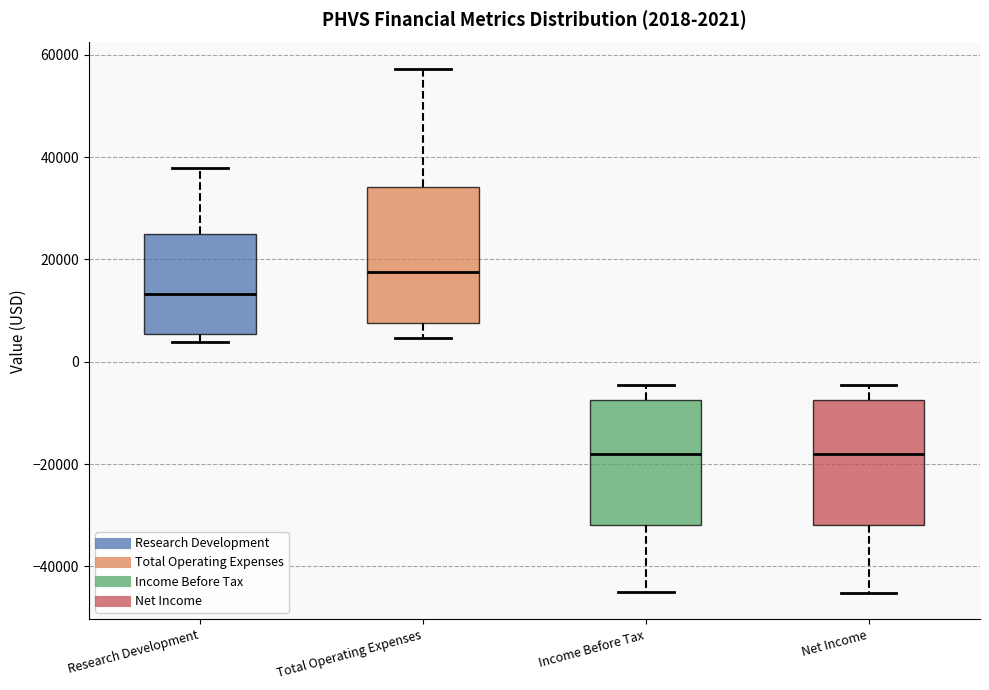

Comparing the boxes themselves (not the whiskers), which one is the tallest?

Total Operating Expenses